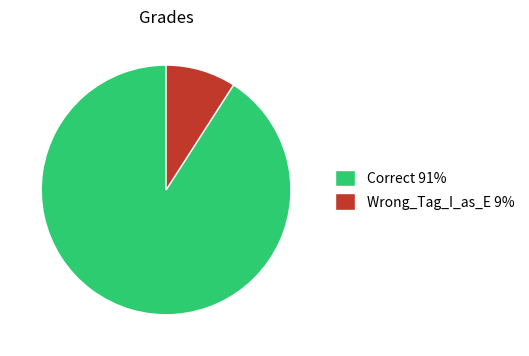

Between Correct 91% and Wrong_Tag_I_as_E 9%, which is larger?

Correct 91%